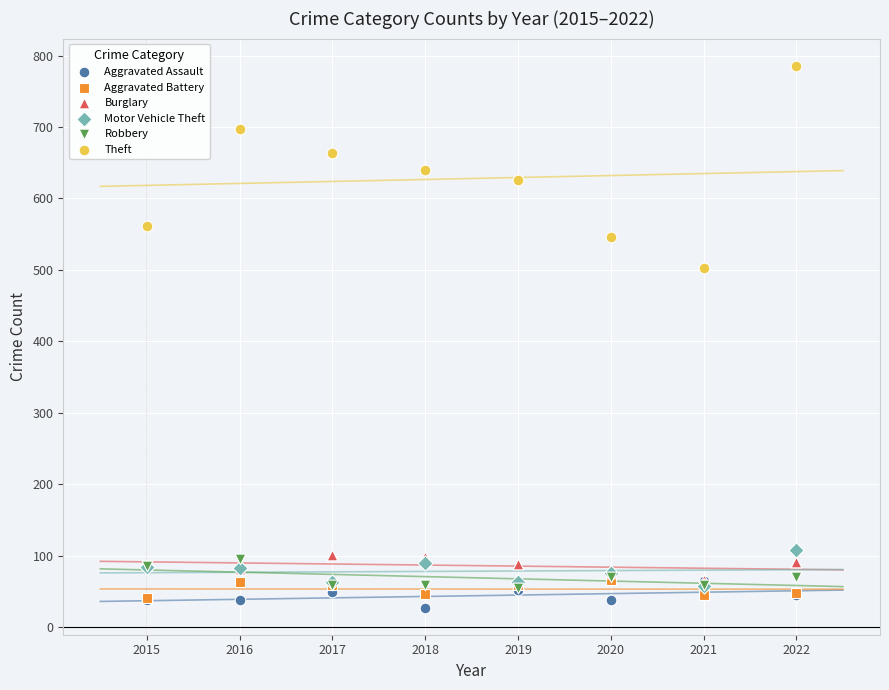

Which series contains the highest Y value?

Theft